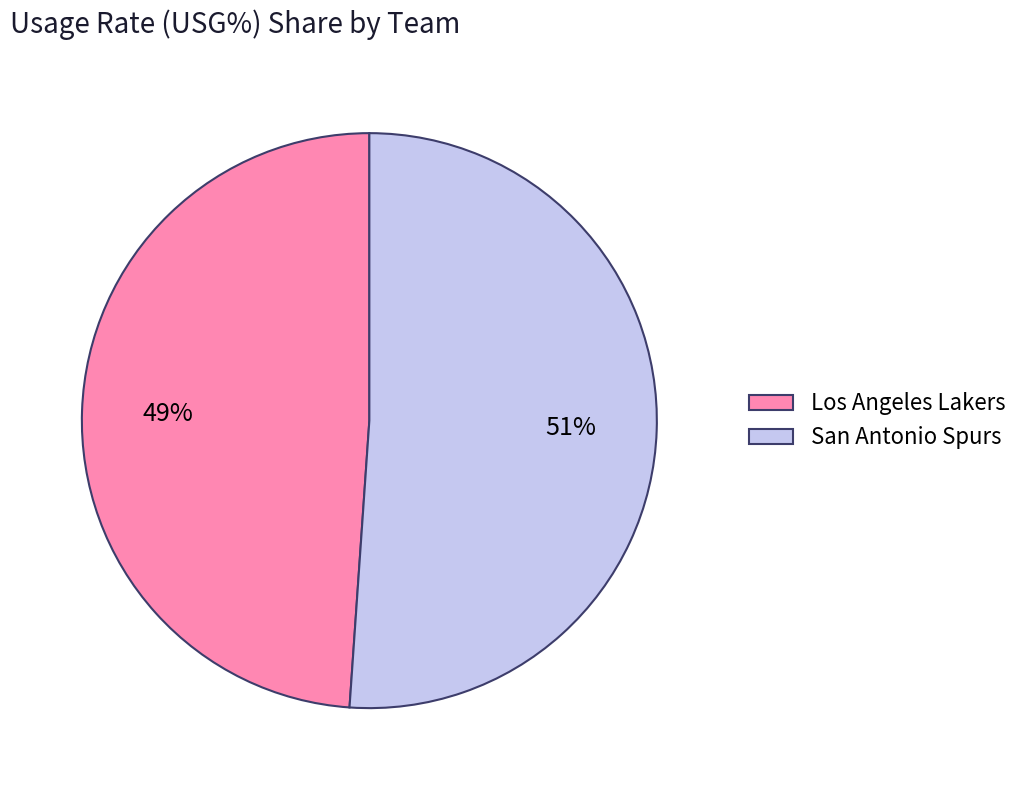

How many slices are in this pie chart?

2